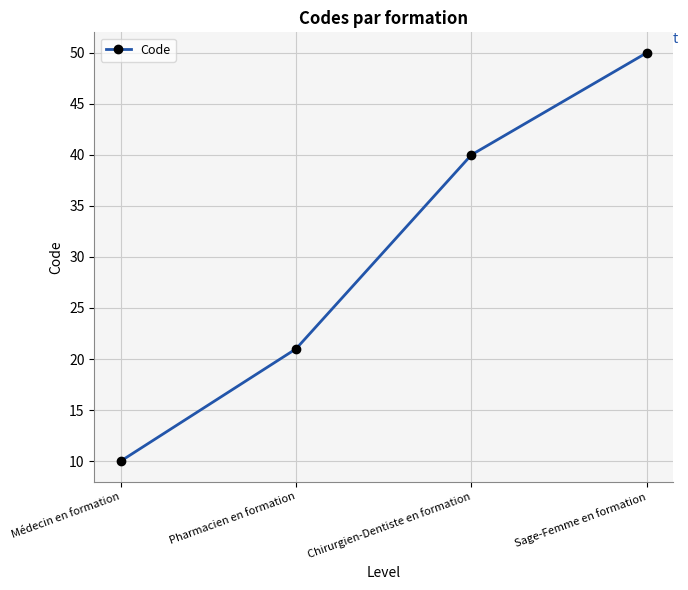

Reading right to left, list all the values displayed in this chart.

Sage-Femme en formation=50	Chirurgien-Dentiste en formation=40	Pharmacien en formation=21	Médecin en formation=10